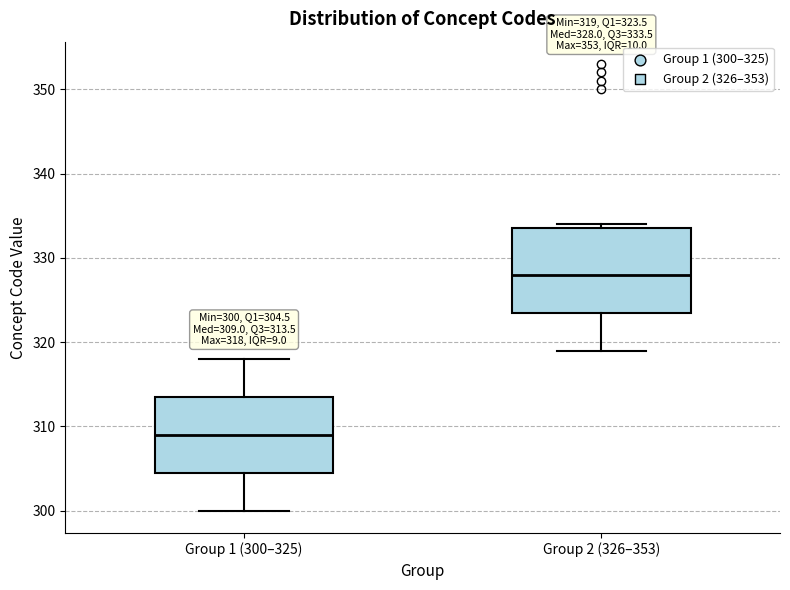

Which box is the tallest, from its lower edge to its upper edge?

Group 2 (326–353)